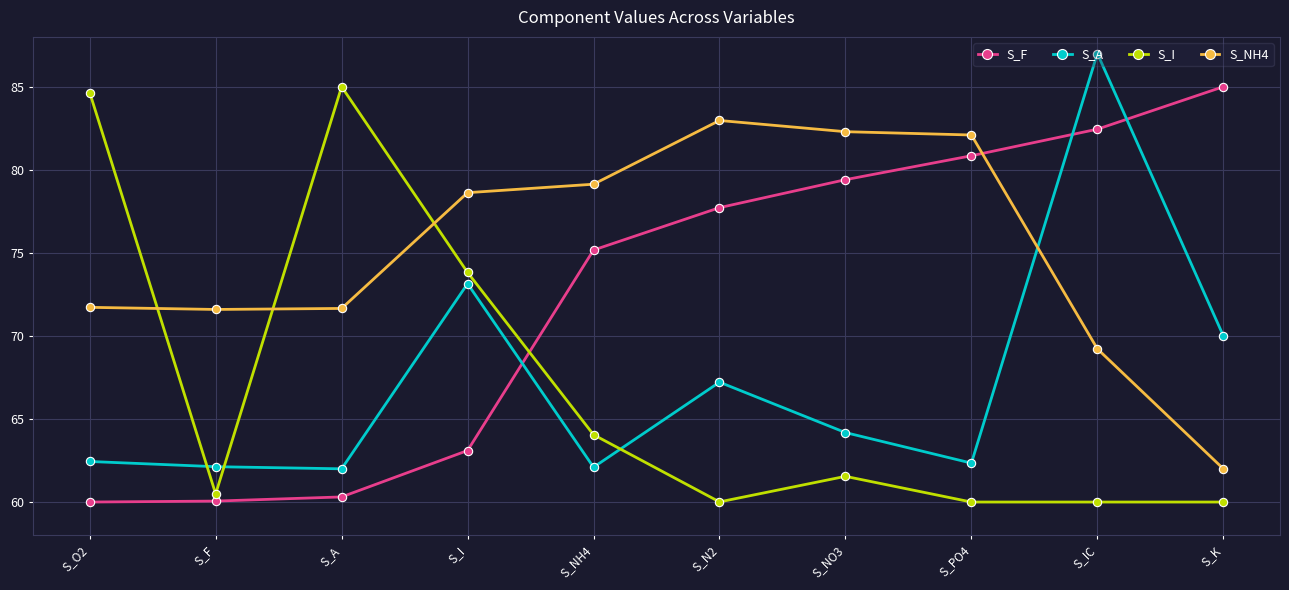

After their last crossing, which series has the higher values: S_I or S_A?

S_A